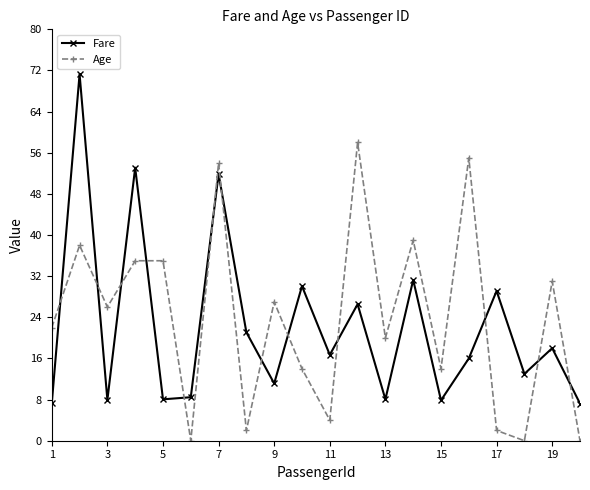

How many distinct data groups are displayed?

2